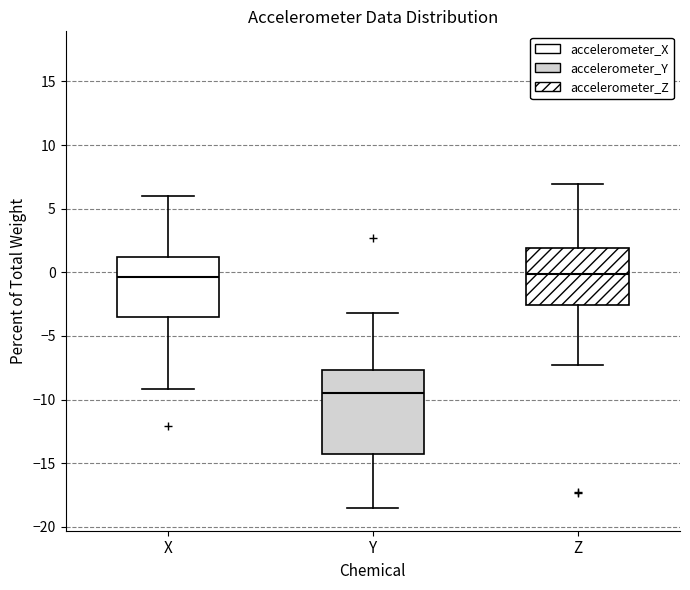

Comparing the boxes themselves (not the whiskers), which one is the tallest?

Y